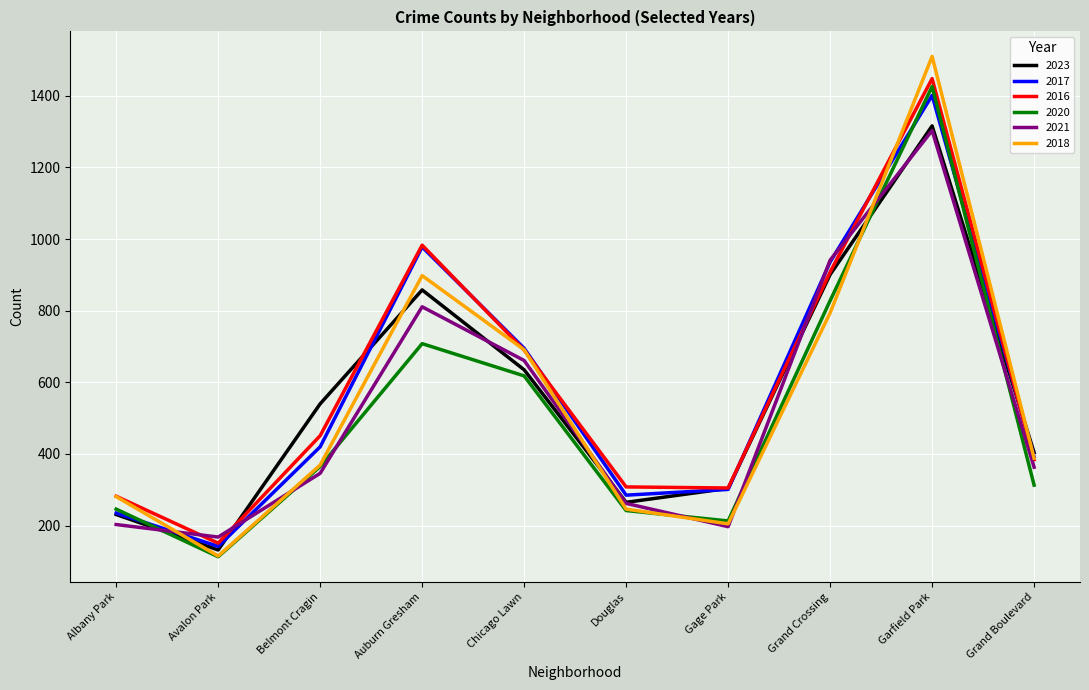

Which series changed the most between Albany Park and Auburn Gresham?

2017